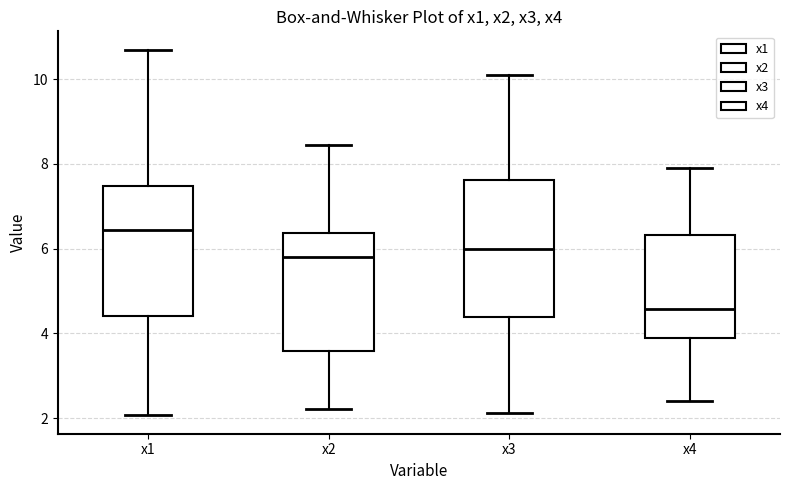

Reading left to right, transcribe this box plot: for each box, give where its median line is, the range the box spans, and where its two whiskers end, as read against the y-axis. The values are not printed on the chart, so give them approximately, as read against the axis.

x1: median 6.4, box 4.4 to 7.4, whiskers 2.0 to 10.6
x2: median 5.8, box 3.6 to 6.4, whiskers 2.2 to 8.4
x3: median 6.0, box 4.4 to 7.6, whiskers 2.2 to 10.0
x4: median 4.6, box 3.8 to 6.4, whiskers 2.4 to 7.8